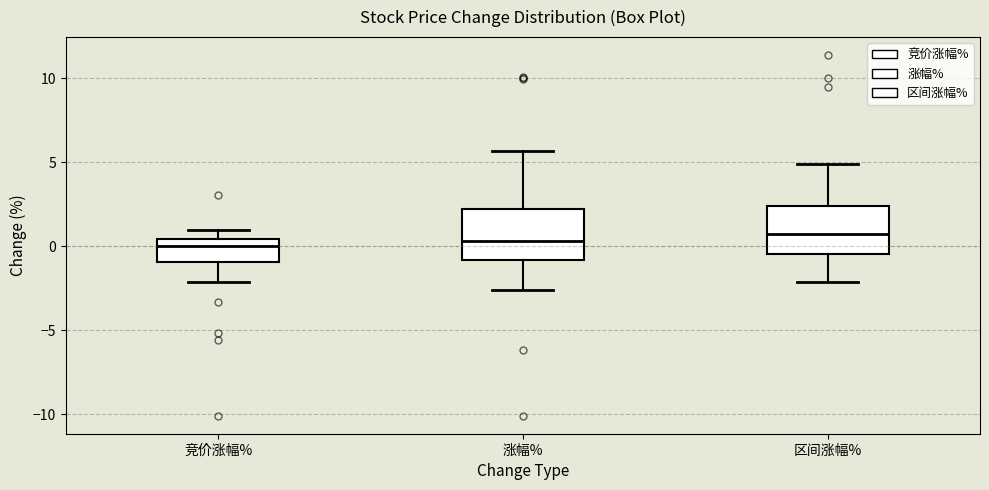

Reading left to right, transcribe this box plot: for each box, give where its median line is, the range the box spans, and where its two whiskers end, as read against the y-axis. The values are not printed on the chart, so give them approximately, as read against the axis.

竞价涨幅%: median 0.0, box -1.0 to 0.5, whiskers -2.0 to 1.0
涨幅%: median 0.5, box -1.0 to 2.0, whiskers -2.5 to 5.5
区间涨幅%: median 0.5, box -0.5 to 2.5, whiskers -2.0 to 5.0